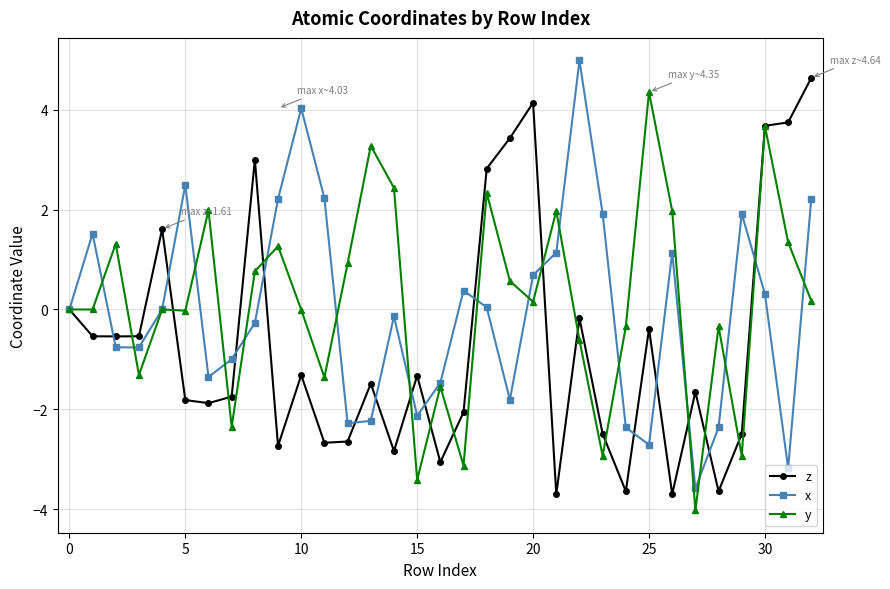

Does the chart have visible grid lines?

Yes